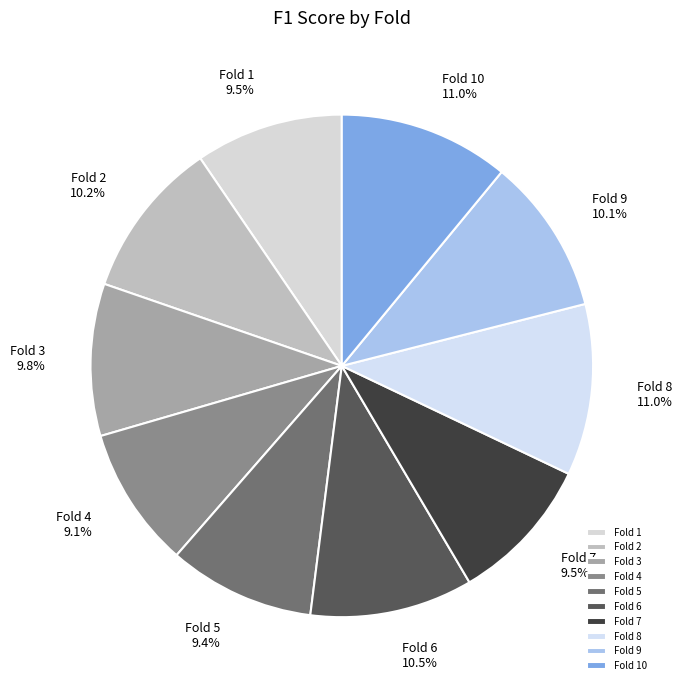

Is there any slice that represents more than half of the pie?

No